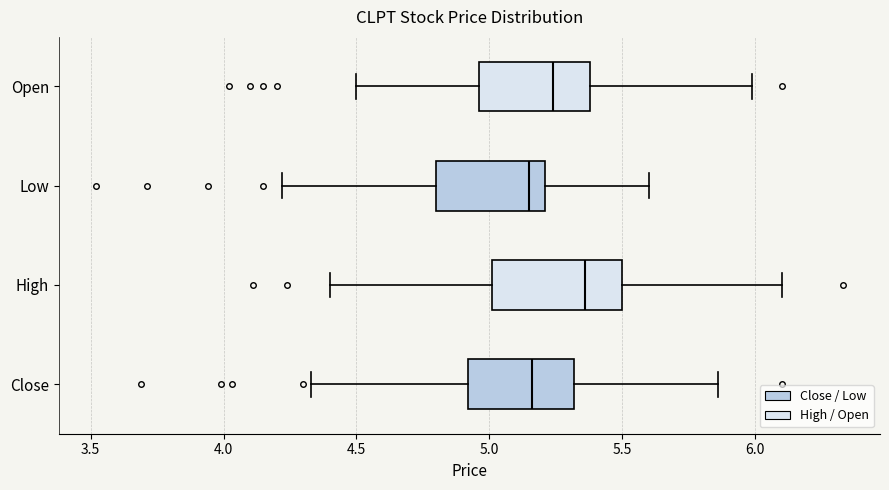

Reading bottom to top, transcribe this box plot: for each box, give where its median line is, the range the box spans, and where its two whiskers end, as read against the x-axis. The values are not printed on the chart, so give them approximately, as read against the axis.

Close: median 5.15, box 4.90 to 5.30, whiskers 4.35 to 5.85
High: median 5.35, box 5.00 to 5.50, whiskers 4.40 to 6.10
Low: median 5.15, box 4.80 to 5.20, whiskers 4.20 to 5.60
Open: median 5.25, box 4.95 to 5.40, whiskers 4.50 to 6.00